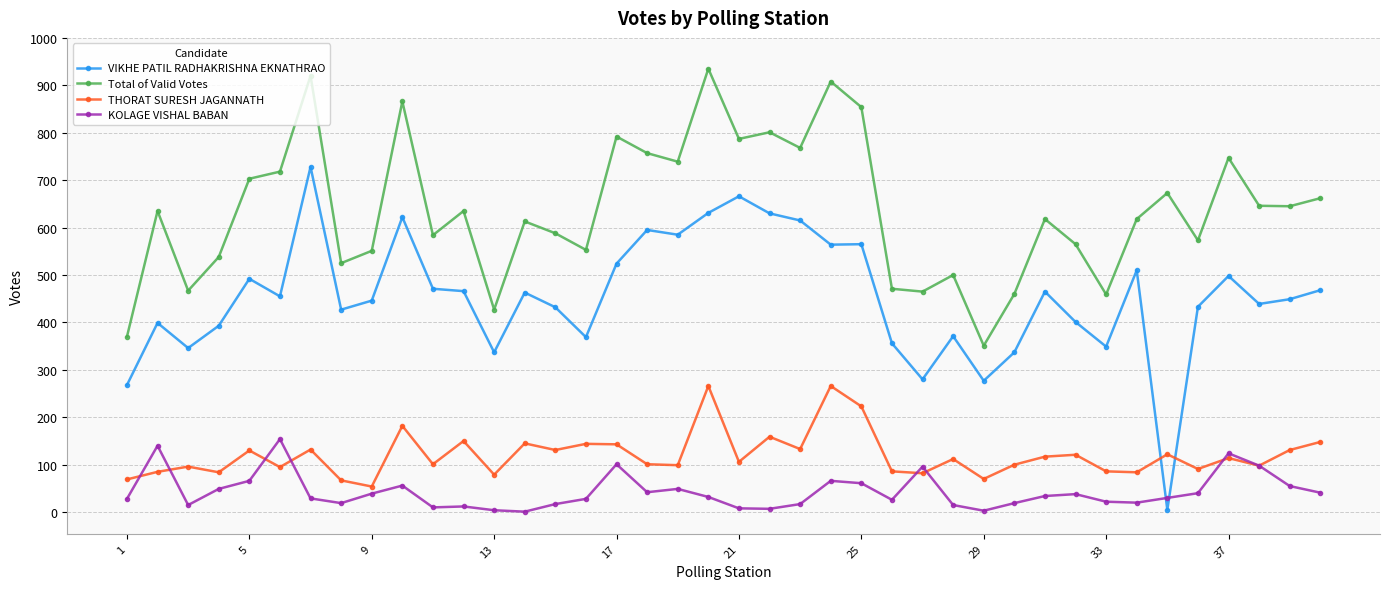

True or false: VIKHE PATIL RADHAKRISHNA EKNATHRAO has more than 2 points higher than both neighbors.

True